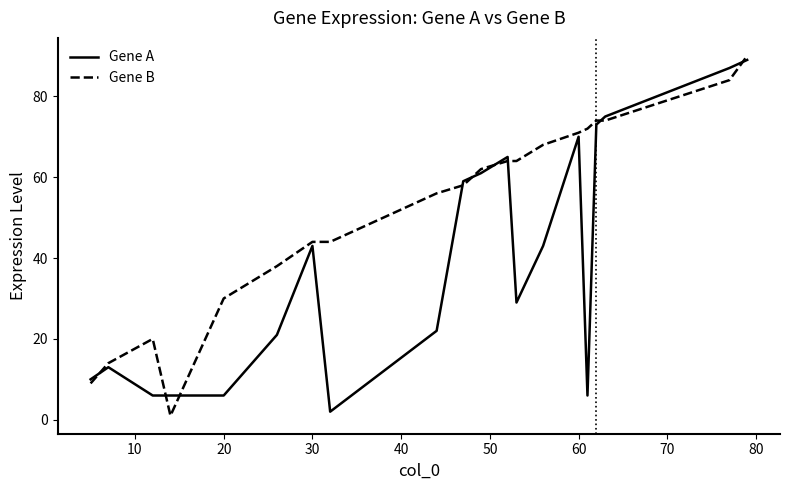

How many lines are shown in the chart?

2